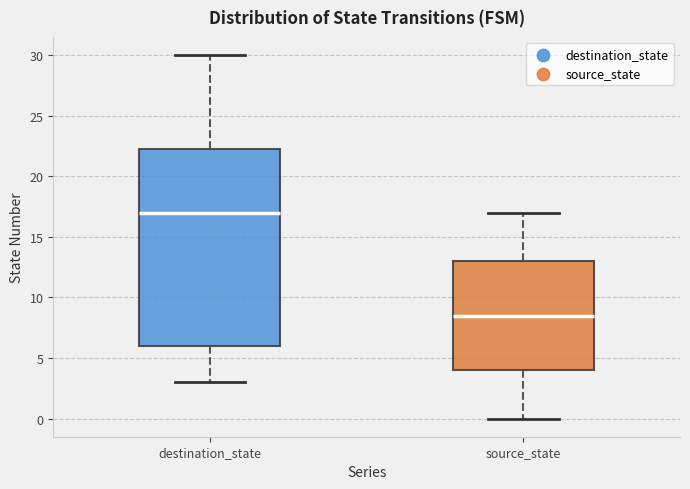

Where is the lower edge of the box for destination_state on the y-axis? The values are not printed on the chart, so give them approximately, as read against the axis.

6.0